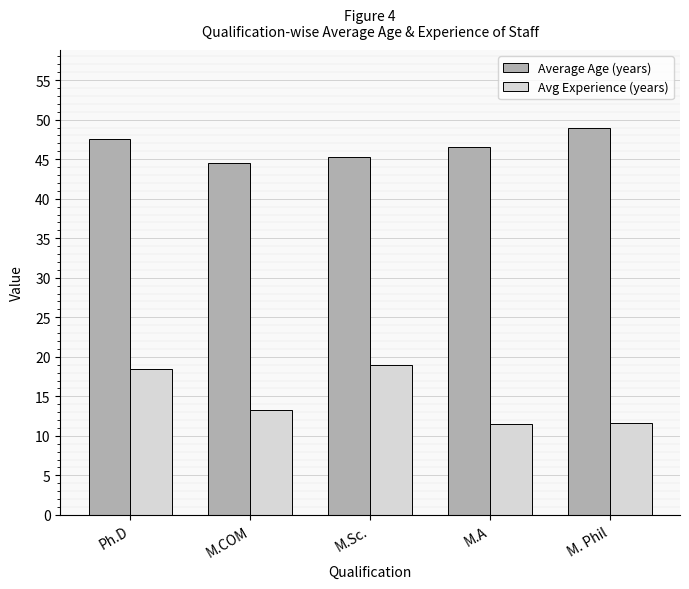

The value of Average Age (years) at M.Sc. is 45.3. True or false?

True